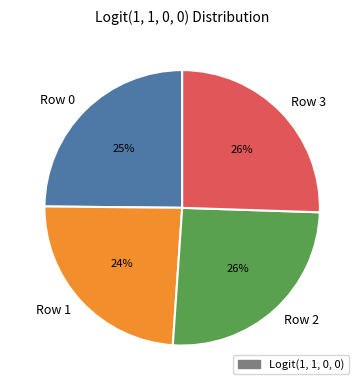

Is there a majority slice in this chart?

No